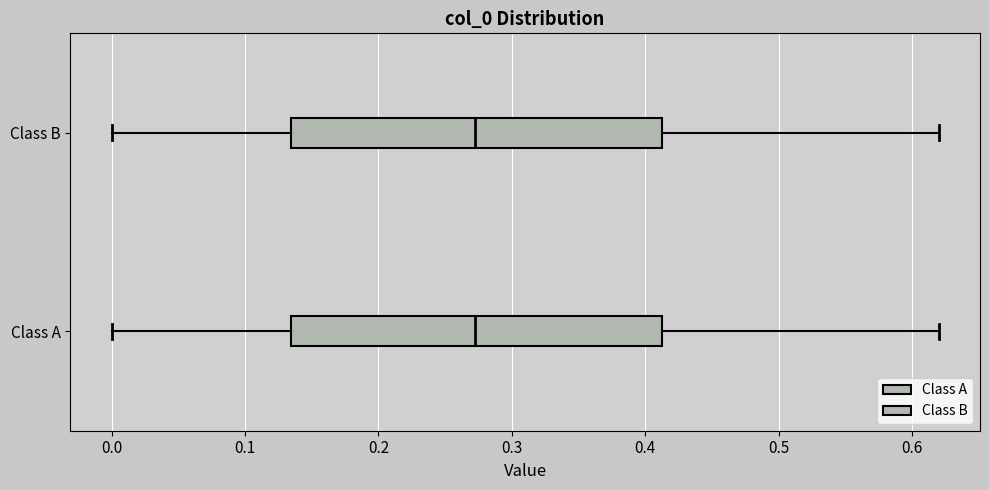

Reading bottom to top, transcribe this box plot: for each box, give where its median line is, the range the box spans, and where its two whiskers end, as read against the x-axis. The values are not printed on the chart, so give them approximately, as read against the axis.

Class A: median 0.27, box 0.13 to 0.41, whiskers 0.00 to 0.62
Class B: median 0.27, box 0.13 to 0.41, whiskers 0.00 to 0.62